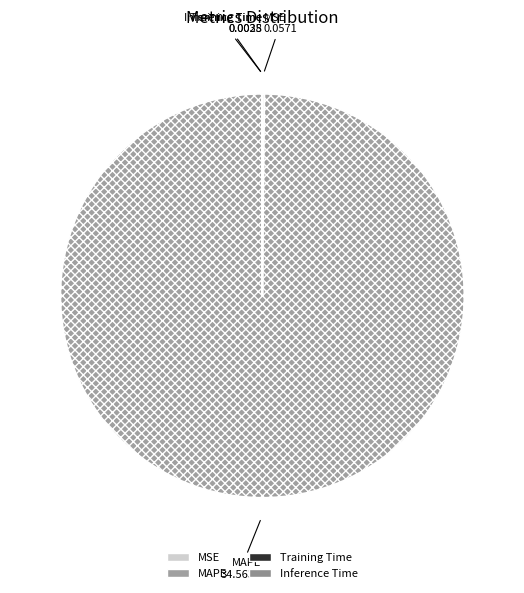

Which slice is the largest?

MAPE